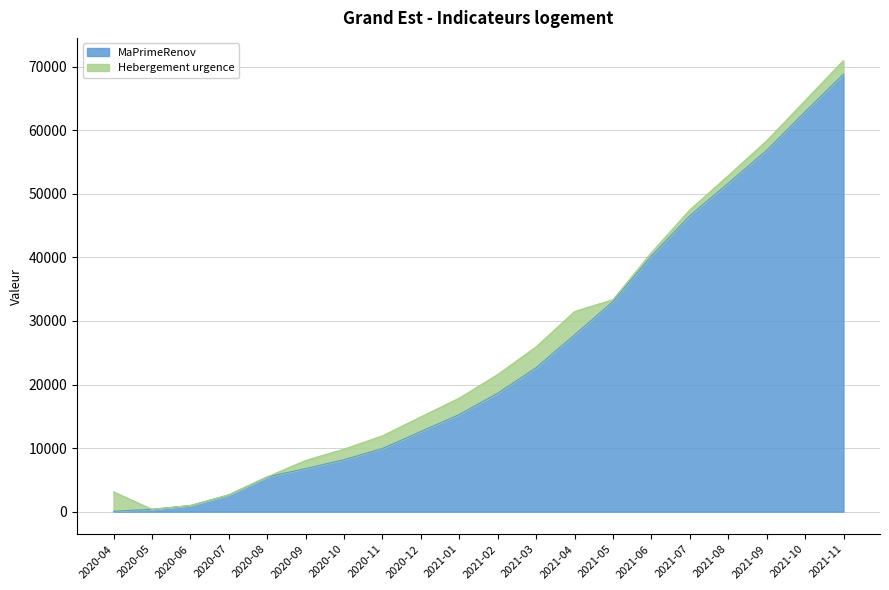

What position from the left is 2020-09?

6